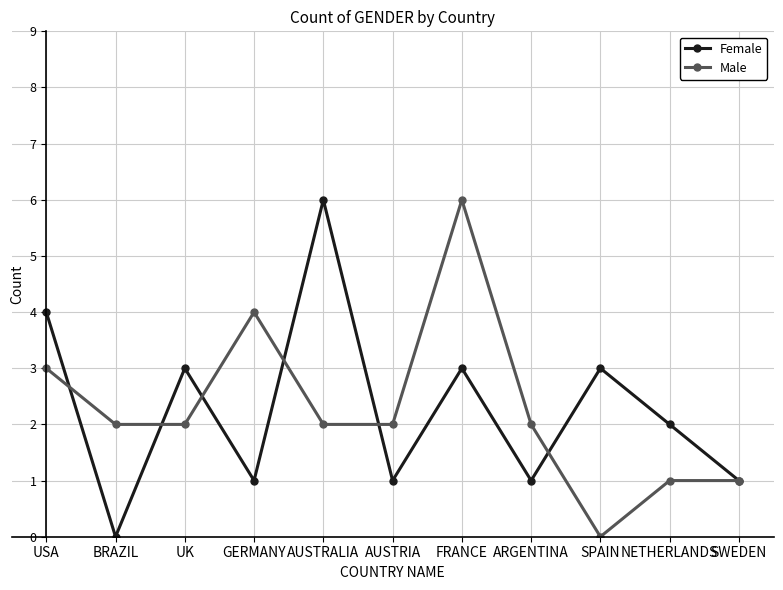

Is the value of Female at AUSTRIA greater than the value of Male at FRANCE?

No